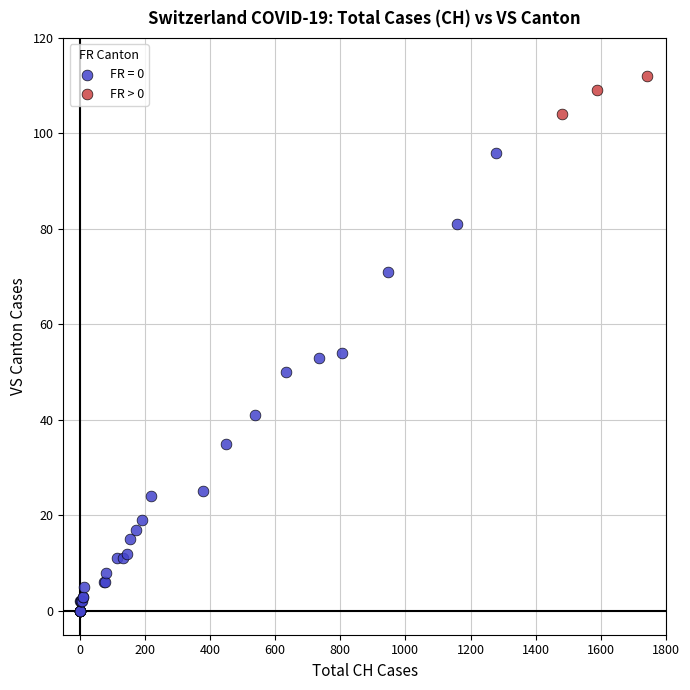

Which series contains the lowest Y value?

FR = 0